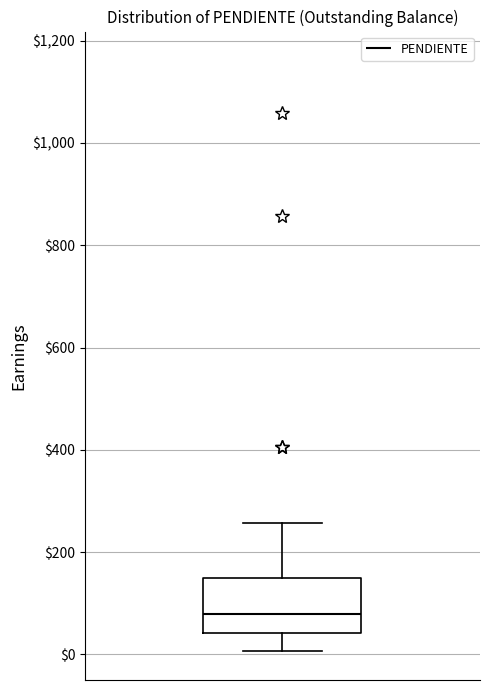

Where is the lower edge of the box on the y-axis? The values are not printed on the chart, so give them approximately, as read against the axis.

40